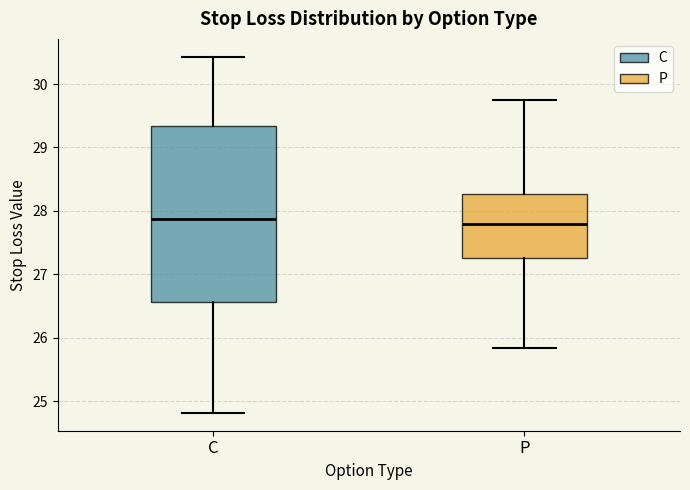

Where is the lower edge of the box for P on the y-axis? The values are not printed on the chart, so give them approximately, as read against the axis.

27.3